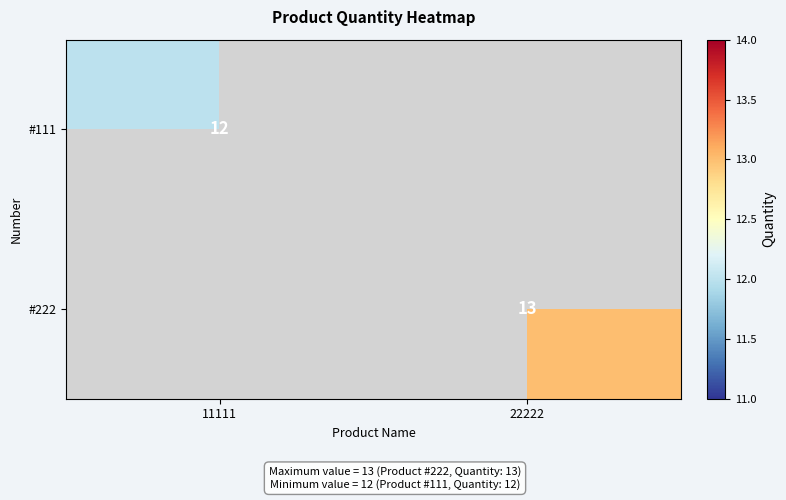

The #222 series shows 13 at 22222. True or false?

True